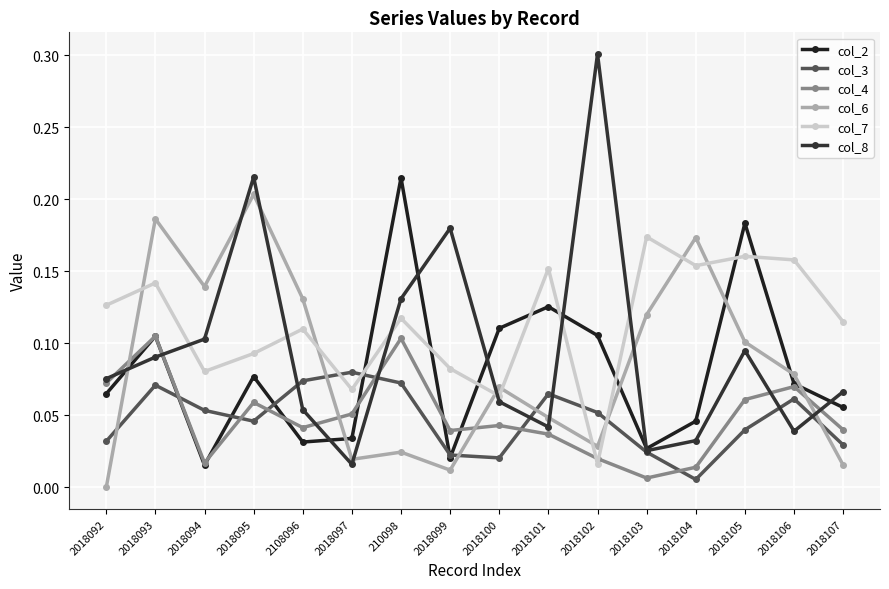

Reading left to right, extract all data points from this chart.

col_2: 0.1	0.1	0.0	0.1	0.0	0.0	0.2	0.0	0.1	0.1	0.1	0.0	0.0	0.2	0.1	0.1
col_3: 0.0	0.1	0.1	0.0	0.1	0.1	0.1	0.0	0.0	0.1	0.1	0.0	0.0	0.0	0.1	0.0
col_4: 0.1	0.1	0.0	0.1	0.0	0.1	0.1	0.0	0.0	0.0	0.0	0.0	0.0	0.1	0.1	0.0
col_6: 0.0	0.2	0.1	0.2	0.1	0.0	0.0	0.0	0.1	0.0	0.0	0.1	0.2	0.1	0.1	0.0
col_7: 0.1	0.1	0.1	0.1	0.1	0.1	0.1	0.1	0.1	0.2	0.0	0.2	0.2	0.2	0.2	0.1
col_8: 0.1	0.1	0.1	0.2	0.1	0.0	0.1	0.2	0.1	0.0	0.3	0.0	0.0	0.1	0.0	0.1